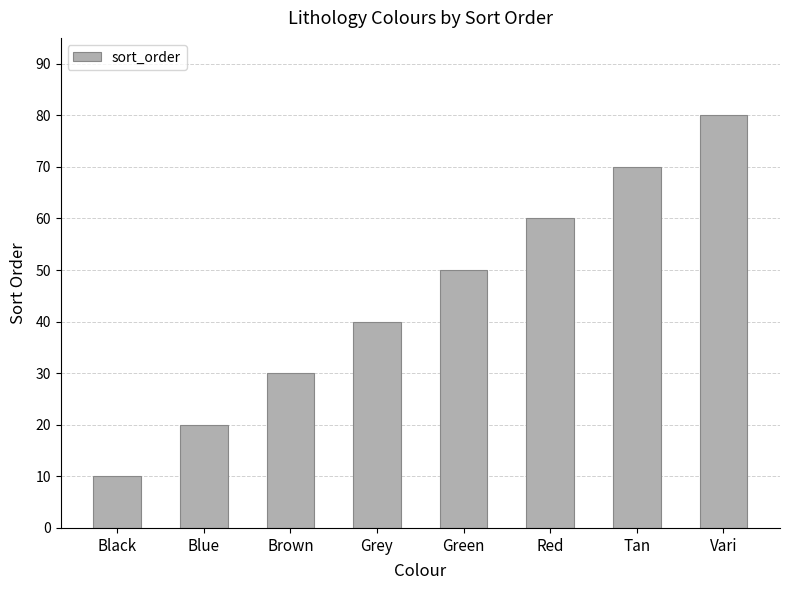

How many data points does each series have?

8